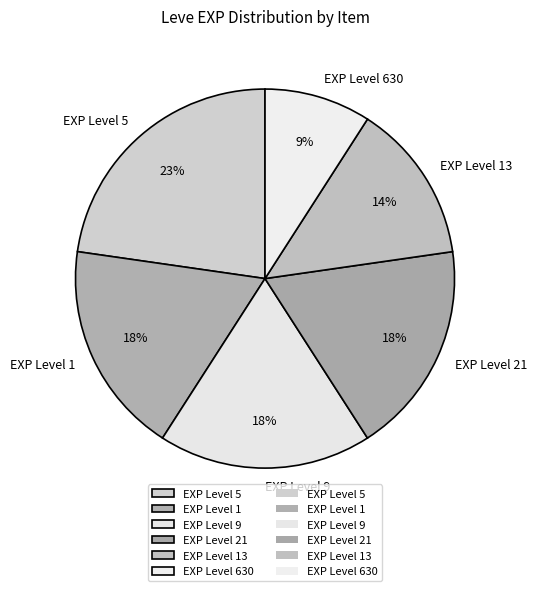

How many slices are in this pie chart?

6